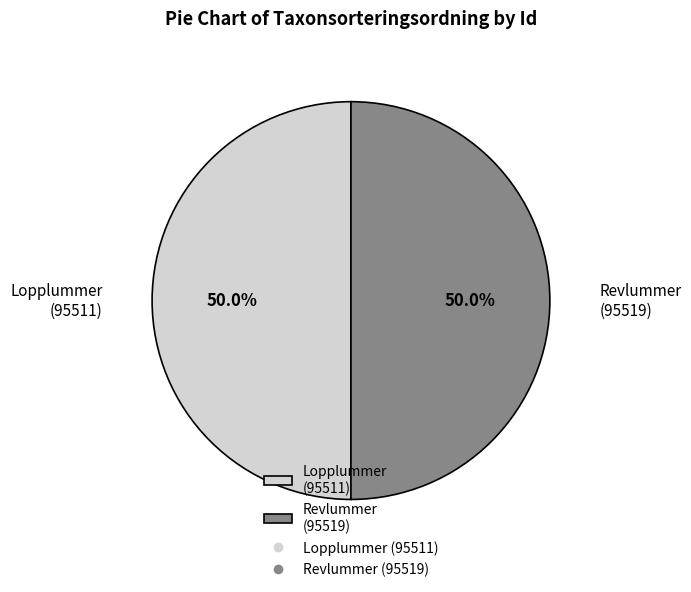

Is the sum of Lopplummer (95511) and Revlummer (95519) greater than half?

Yes